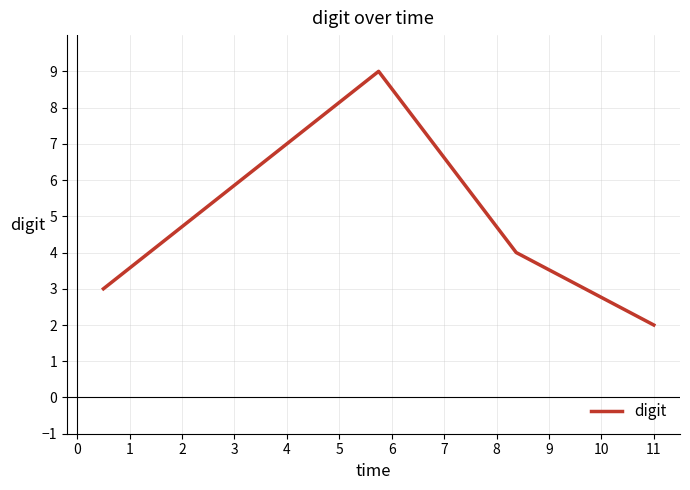

What is the greatest value displayed?

9